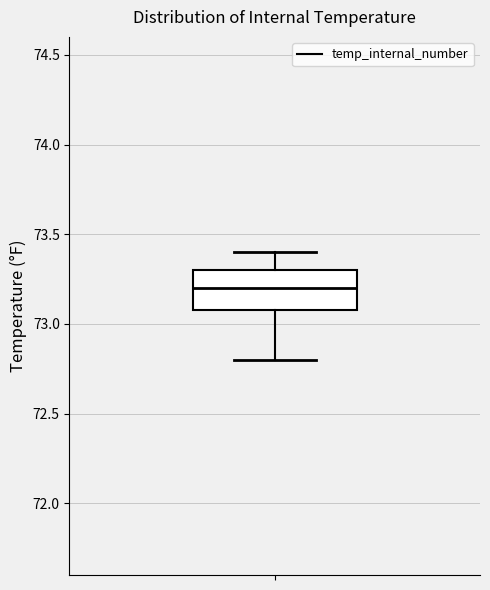

Read this box plot against the y-axis: the position of the median line, the range covered by the box, and the ends of both whiskers. The values are not printed on the chart, so give them approximately, as read against the axis.

median 73.2, box 73.1 to 73.3, whiskers 72.8 to 73.4